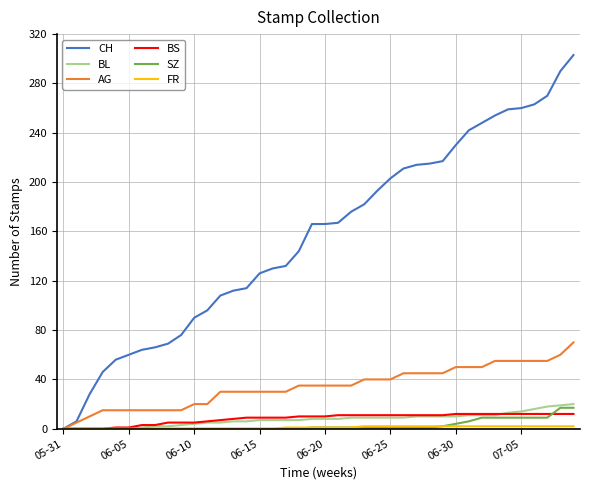

Which series has the largest range (max minus min)?

CH